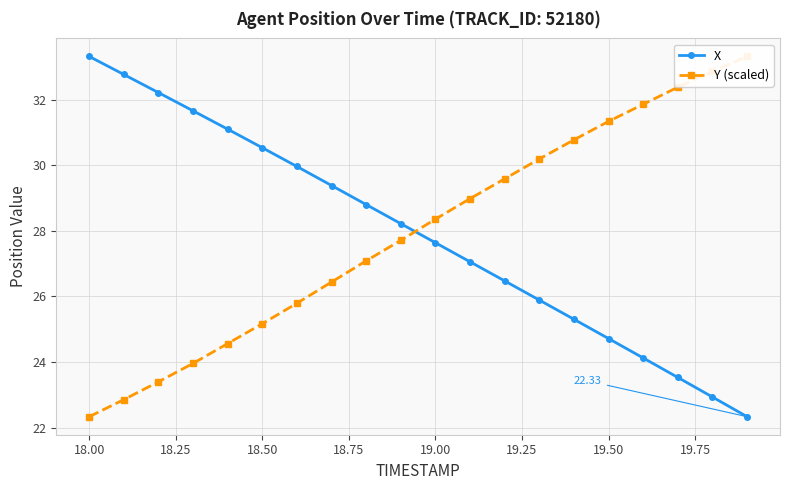

Does the chart display data point markers on the line(s)?

Yes